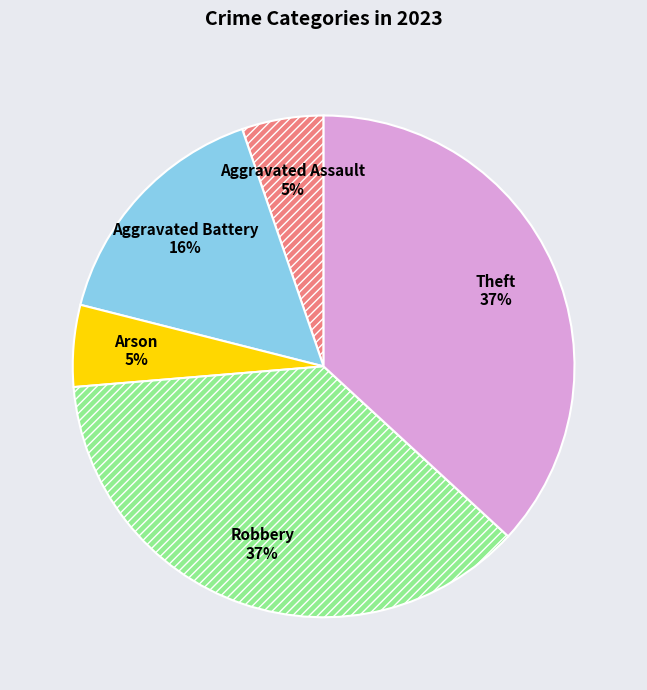

Which has a higher value, Theft or Aggravated Assault?

Theft